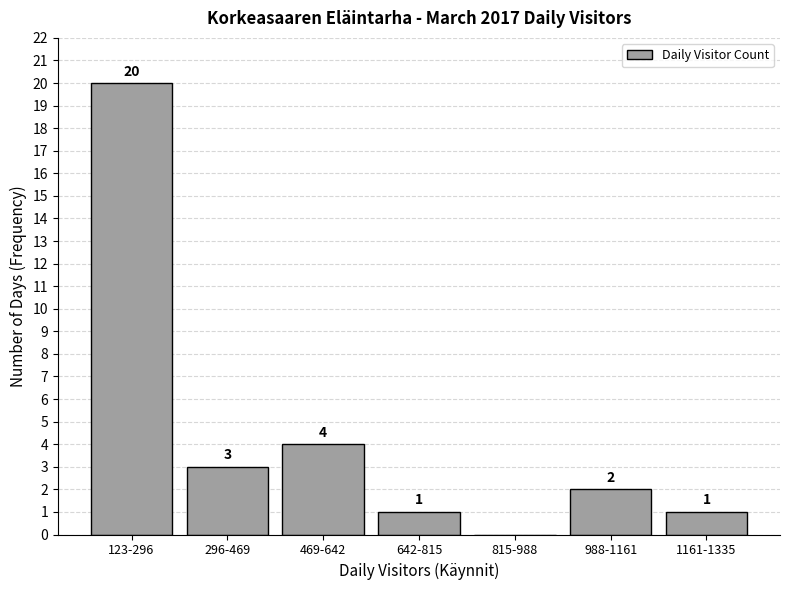

Reading left to right, what are all the values shown in this chart?

123-296=20	296-469=3	469-642=4	642-815=1	815-988=0	988-1161=2	1161-1335=1